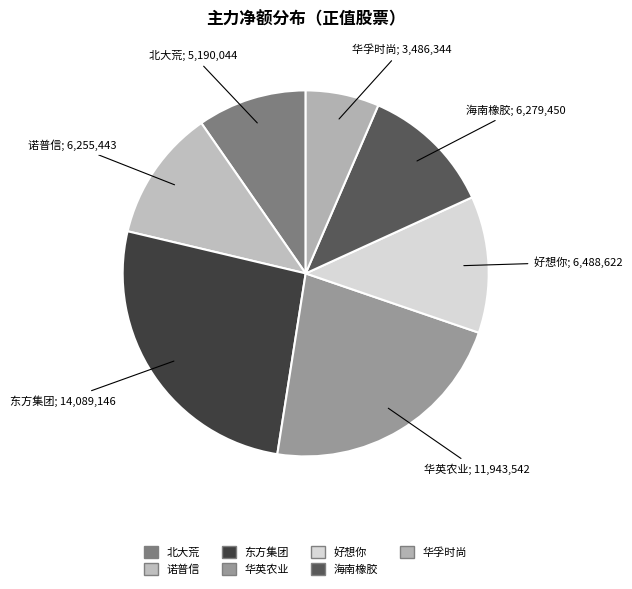

To the nearest percent, what is the difference between the largest and smallest slice percentages?

20%